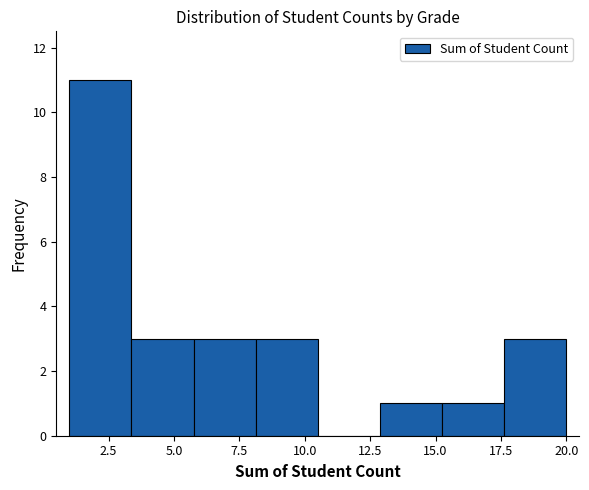

Over which range of the x-axis is the bar tallest?

1.0 to 3.5